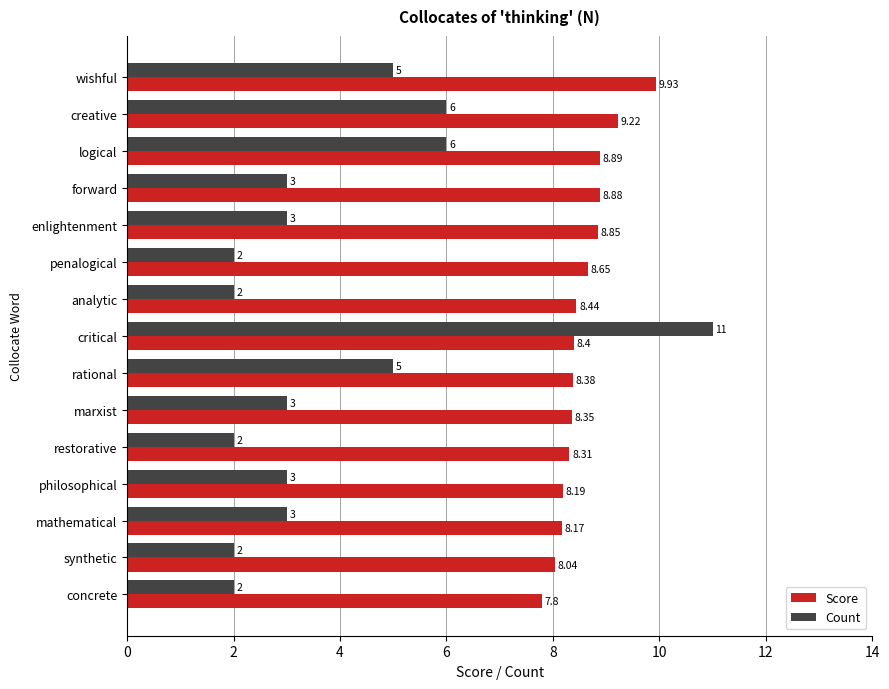

At how many categories does at least one series exceed 4?

15